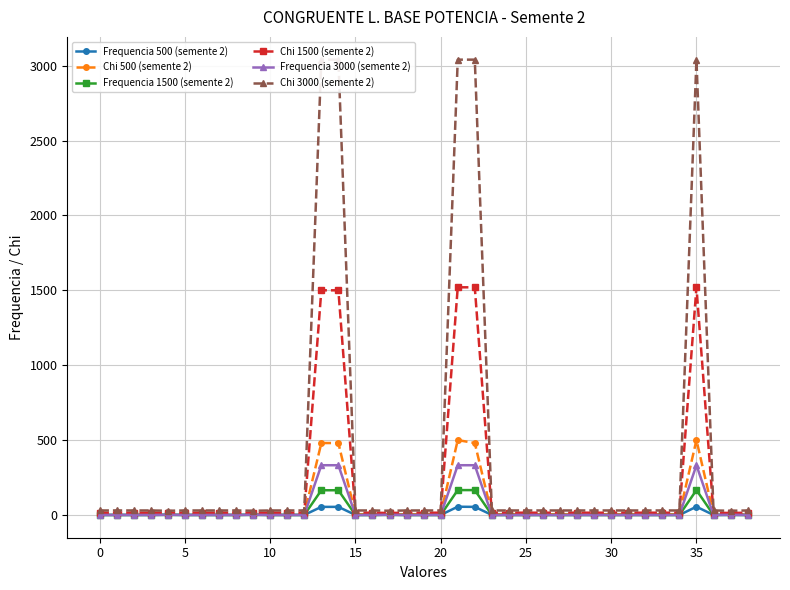

Rank the series at 34 from highest to lowest value.

Chi 3000 (semente 2), Chi 1500 (semente 2), Chi 500 (semente 2), Frequencia 500 (semente 2), Frequencia 1500 (semente 2), Frequencia 3000 (semente 2)